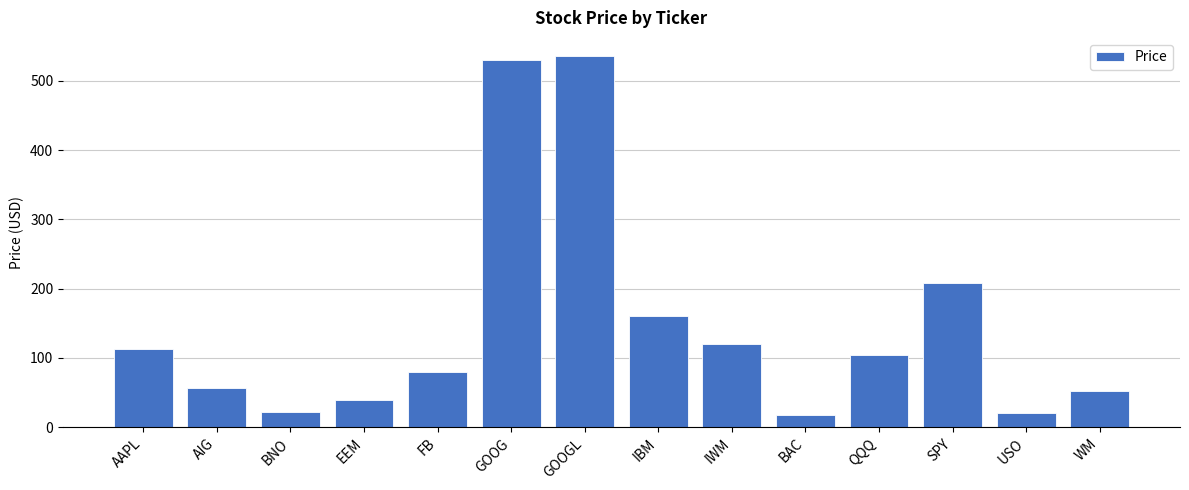

What is the label of the 7th bar from the right?

IBM